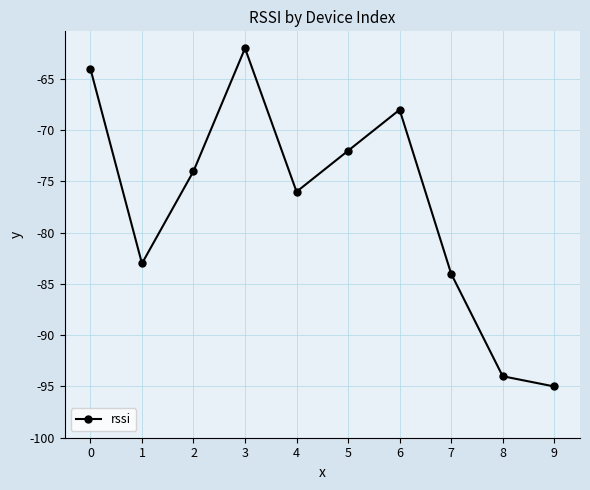

Reading left to right, transcribe all the data shown in this chart.

0=-64	1=-83	2=-74	3=-62	4=-76	5=-72	6=-68	7=-84	8=-94	9=-95